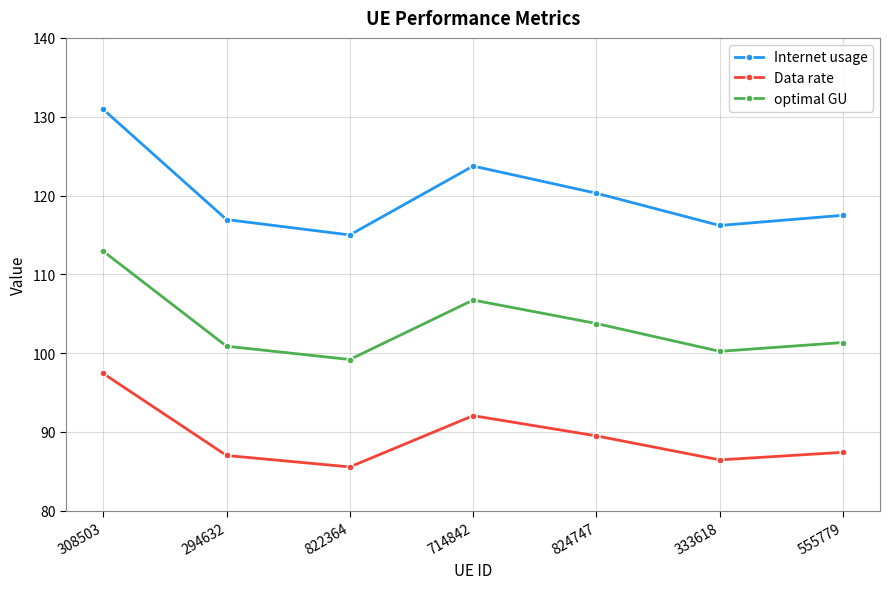

At 333618, list the series in order from largest to smallest.

Internet usage, optimal GU, Data rate